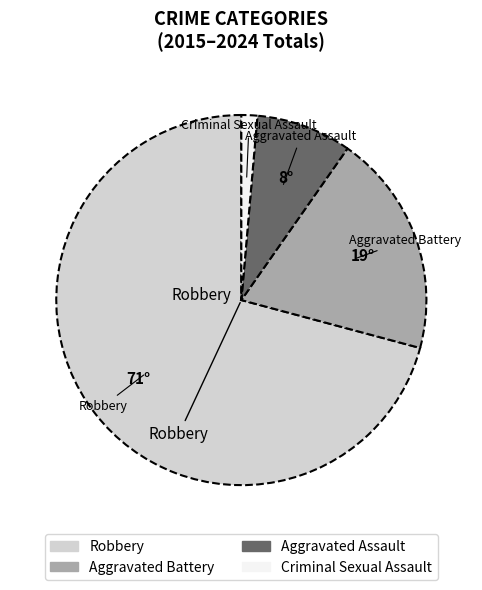

How many slices are in this pie chart?

4